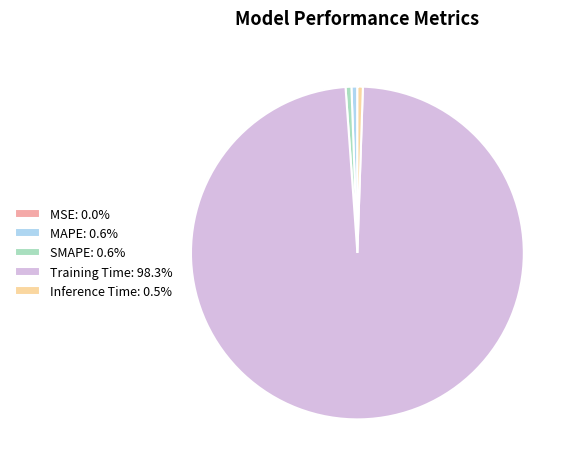

Is it true that Training Time is 98% of the pie?

True